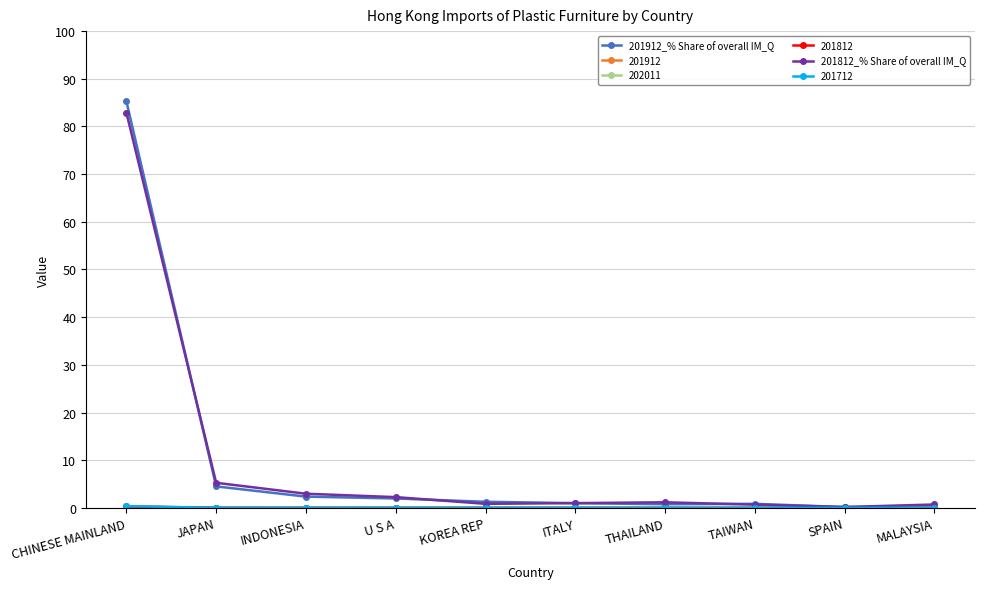

Which label corresponds to the largest value in the chart?

CHINESE MAINLAND